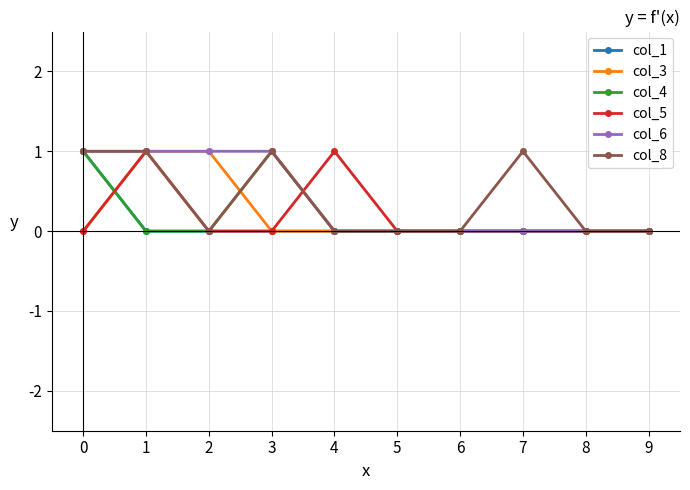

Reading left to right, list all the values displayed in this chart.

col_1: 0=1	1=0	2=0	3=0	4=0	5=0	6=0	7=0	8=0	9=0
col_3: 0=0	1=1	2=1	3=0	4=0	5=0	6=0	7=0	8=0	9=0
col_4: 0=1	1=0	2=0	3=1	4=0	5=0	6=0	7=0	8=0	9=0
col_5: 0=0	1=1	2=0	3=0	4=1	5=0	6=0	7=0	8=0	9=0
col_6: 0=1	1=1	2=1	3=1	4=0	5=0	6=0	7=0	8=0	9=0
col_8: 0=1	1=1	2=0	3=1	4=0	5=0	6=0	7=1	8=0	9=0